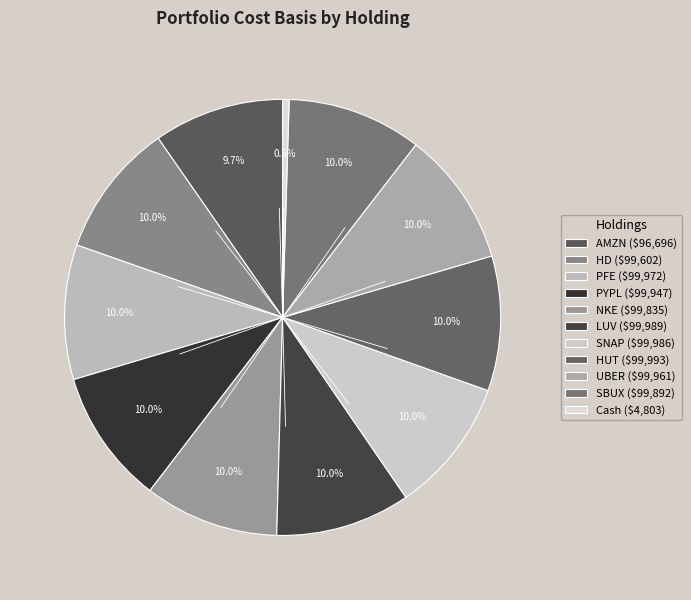

How many segments does this pie chart have?

11